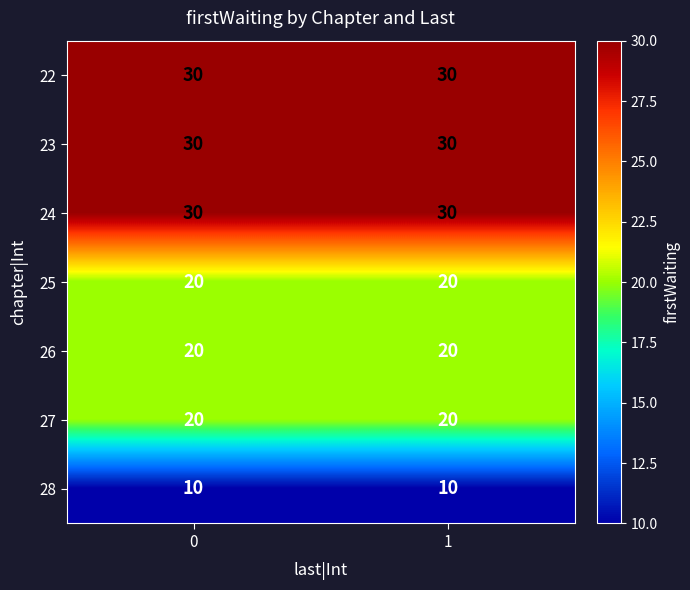

The value of 24 at 0 is 30. True or false?

True